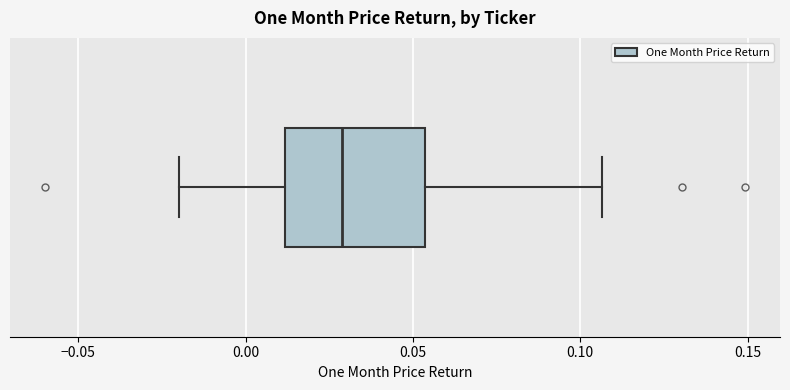

Where does the right whisker of the box end on the x-axis? The values are not printed on the chart, so give them approximately, as read against the axis.

0.105